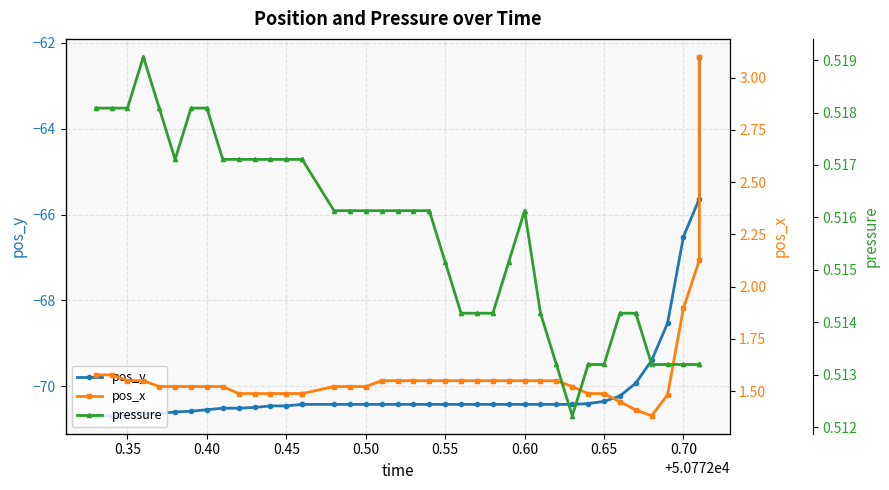

The value of pos_x at 20 is 0.9. True or false?

False